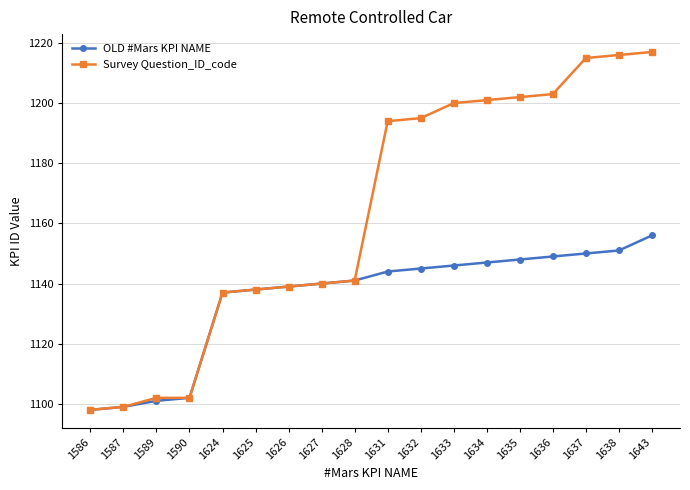

Which series has the widest spread of values?

Survey Question_ID_code